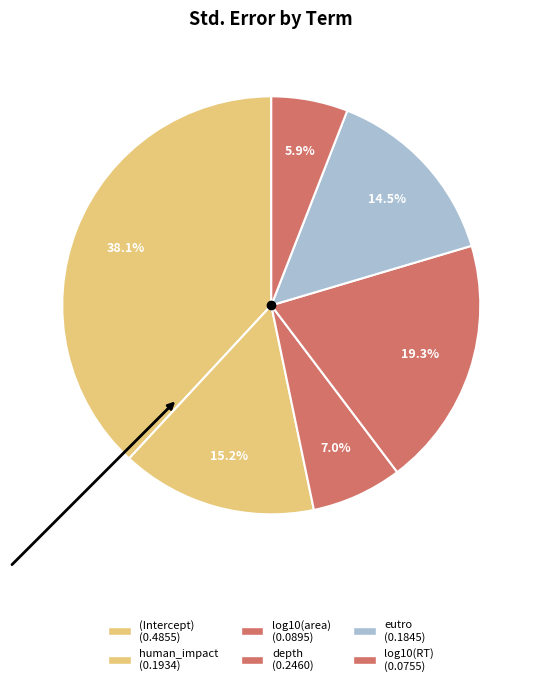

How many segments does this pie chart have?

6